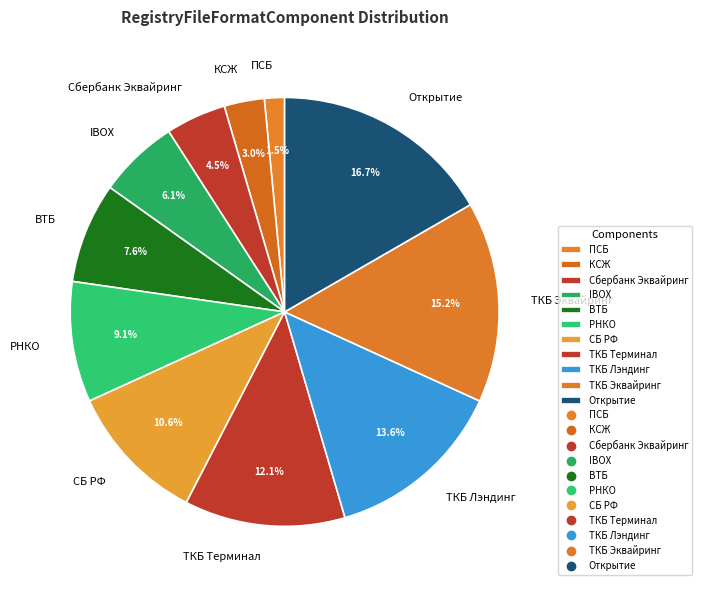

How much of the chart is everything except ТКБ Терминал?

87.9%